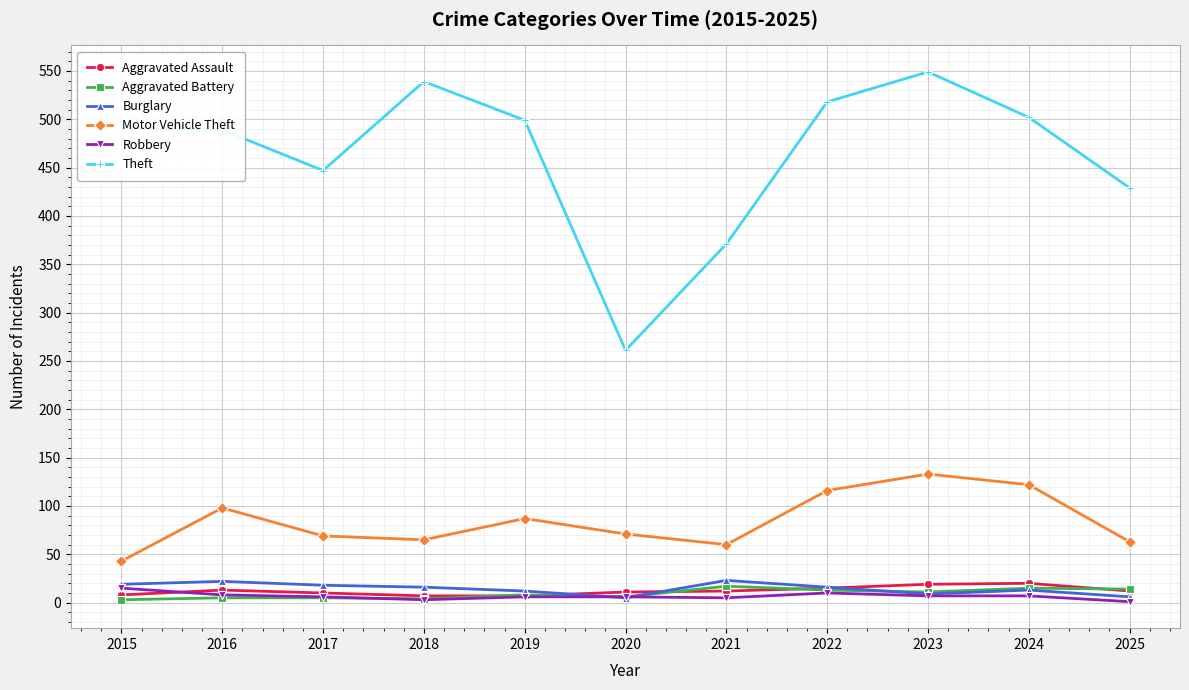

What is the sum of the Aggravated Battery values at 2022 and 2023?

24